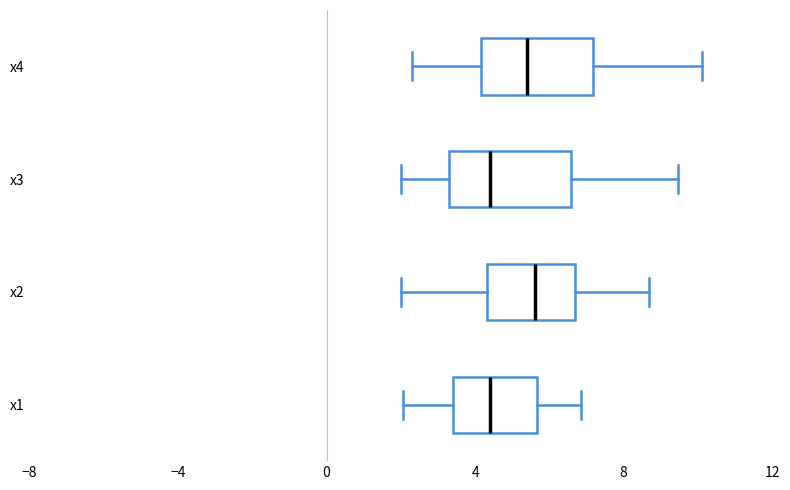

Reading bottom to top, transcribe this box plot: for each box, give where its median line is, the range the box spans, and where its two whiskers end, as read against the x-axis. The values are not printed on the chart, so give them approximately, as read against the axis.

x1: median 4.5, box 3.5 to 5.5, whiskers 2.0 to 7.0
x2: median 5.5, box 4.5 to 6.5, whiskers 2.0 to 8.5
x3: median 4.5, box 3.5 to 6.5, whiskers 2.0 to 9.5
x4: median 5.5, box 4.0 to 7.0, whiskers 2.5 to 10.0